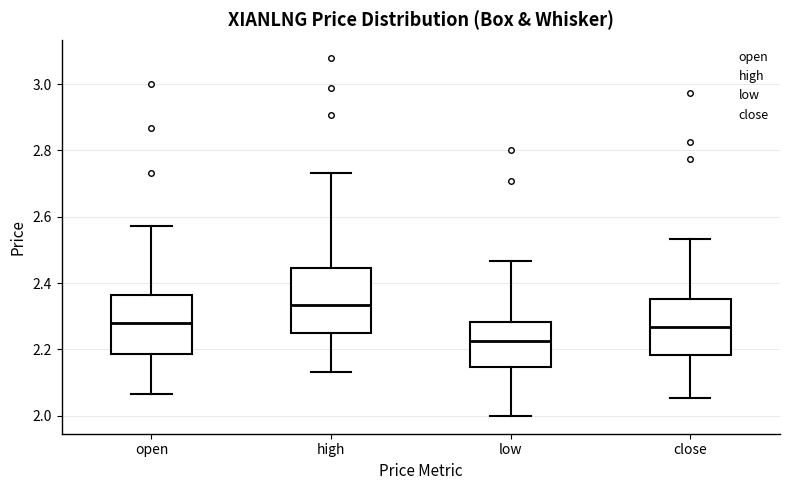

Reading left to right, transcribe this box plot: for each box, give where its median line is, the range the box spans, and where its two whiskers end, as read against the y-axis. The values are not printed on the chart, so give them approximately, as read against the axis.

open: median 2.28, box 2.18 to 2.36, whiskers 2.06 to 2.58
high: median 2.34, box 2.24 to 2.44, whiskers 2.14 to 2.74
low: median 2.22, box 2.14 to 2.28, whiskers 2.00 to 2.46
close: median 2.26, box 2.18 to 2.36, whiskers 2.06 to 2.54